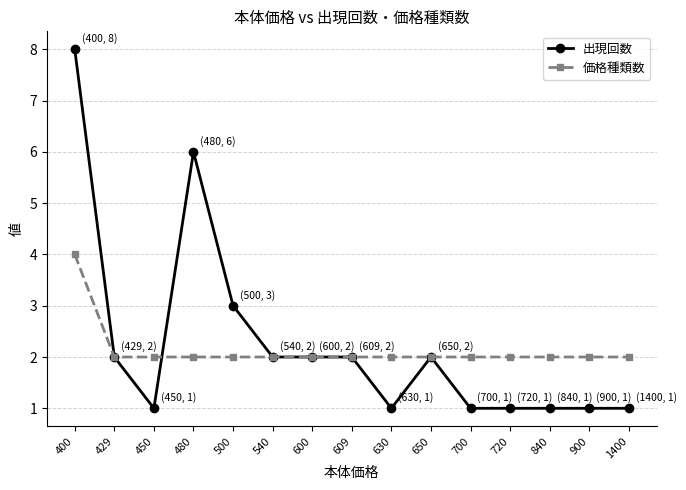

Which series has the largest range (max minus min)?

出現回数